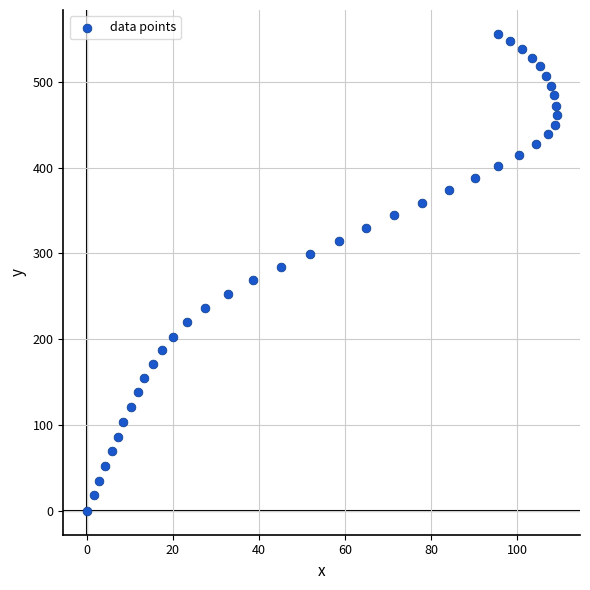

What is the range of X values (max minus min)?

109.2